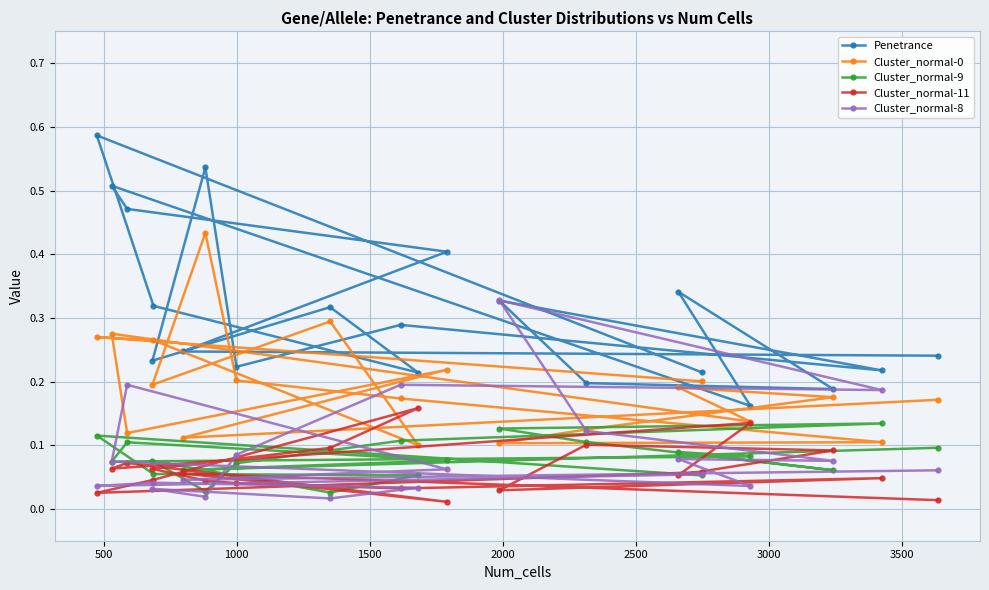

True or false: Cluster_normal-8 has more than 2 interior local peaks.

True